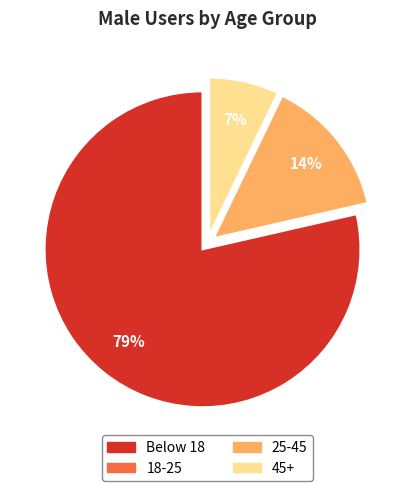

Which has a higher value, Below 18 or 25-45?

Below 18